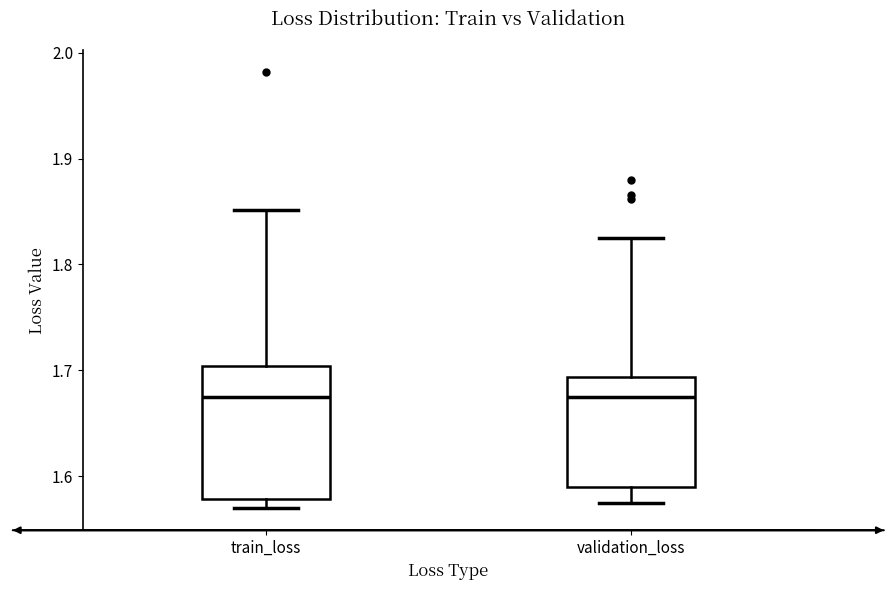

Where does the upper whisker of the box for train_loss end on the y-axis? The values are not printed on the chart, so give them approximately, as read against the axis.

1.85